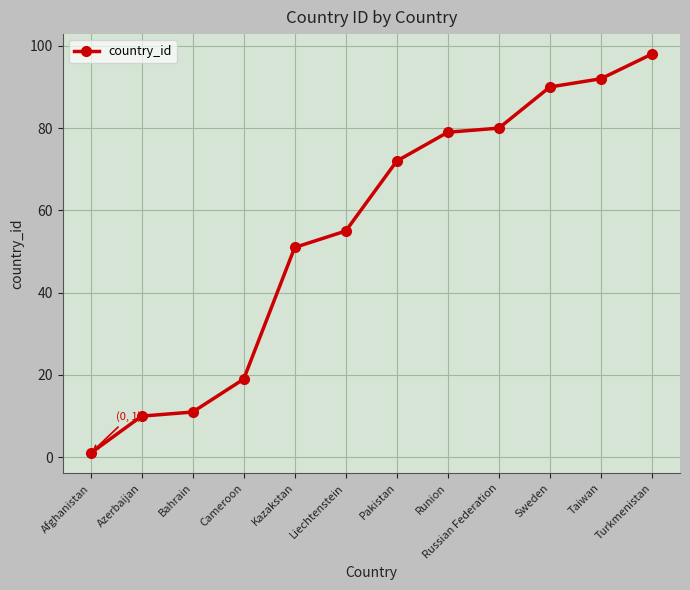

What is the difference between the maximum and minimum values?

97